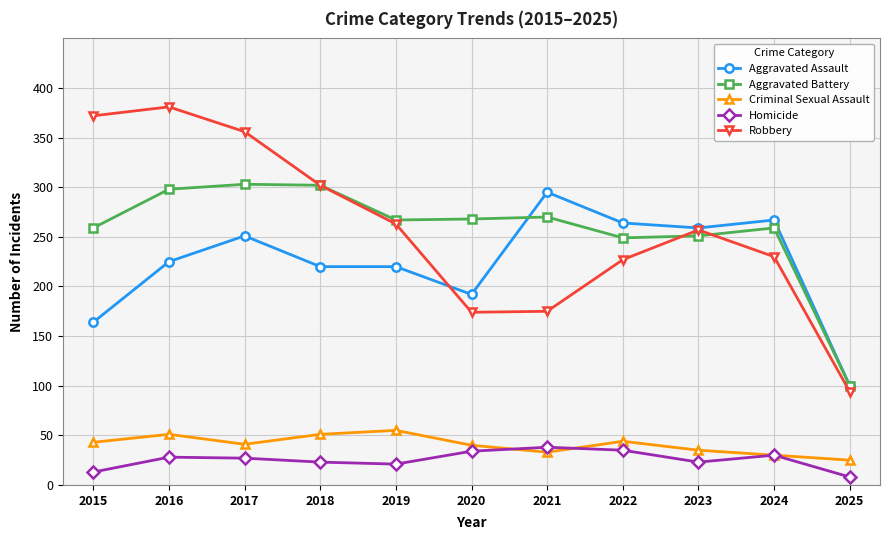

Read the Aggravated Battery value at 2019.

267